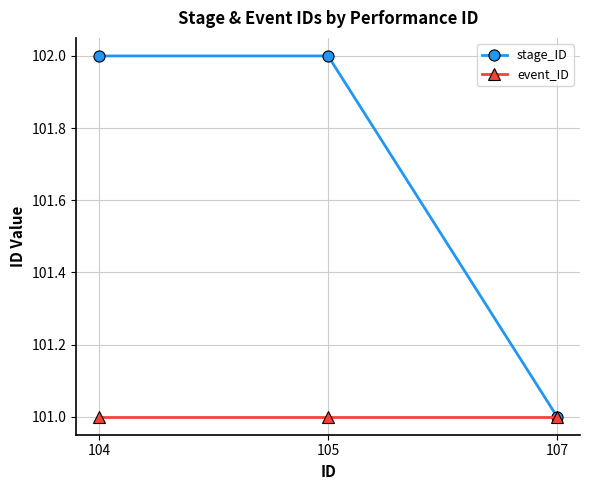

Rank the series by their average value, from highest to lowest.

stage_ID, event_ID